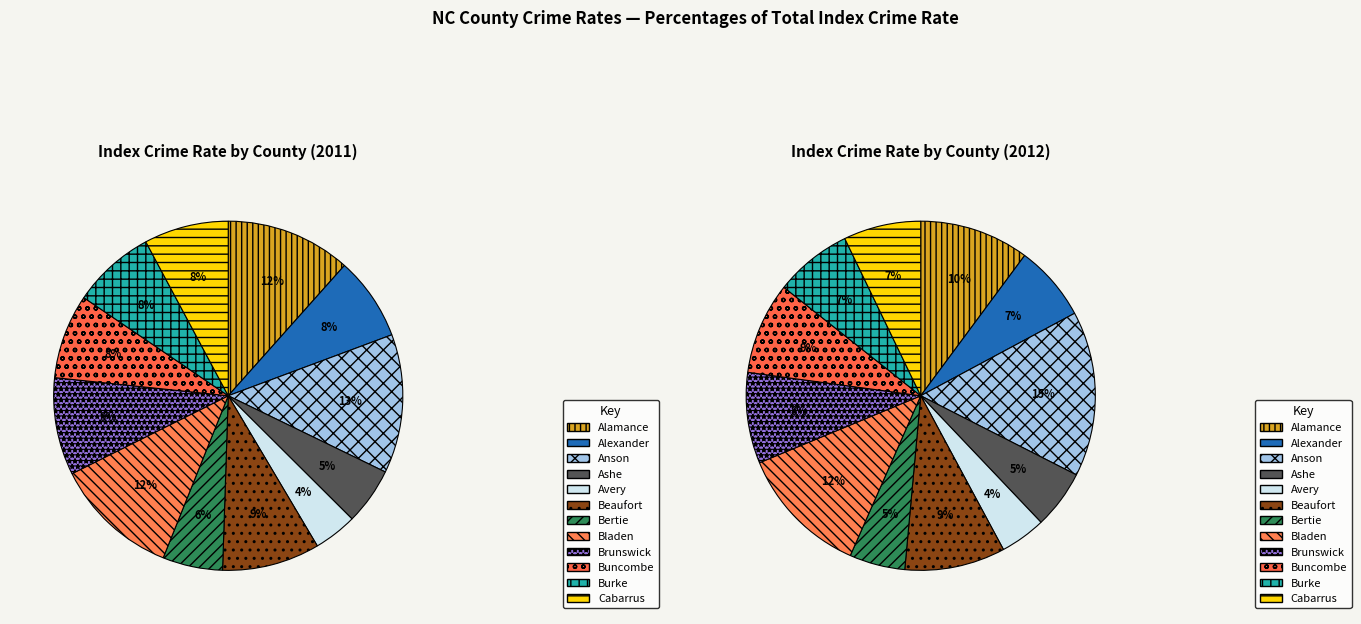

Does any single category account for the majority?

No